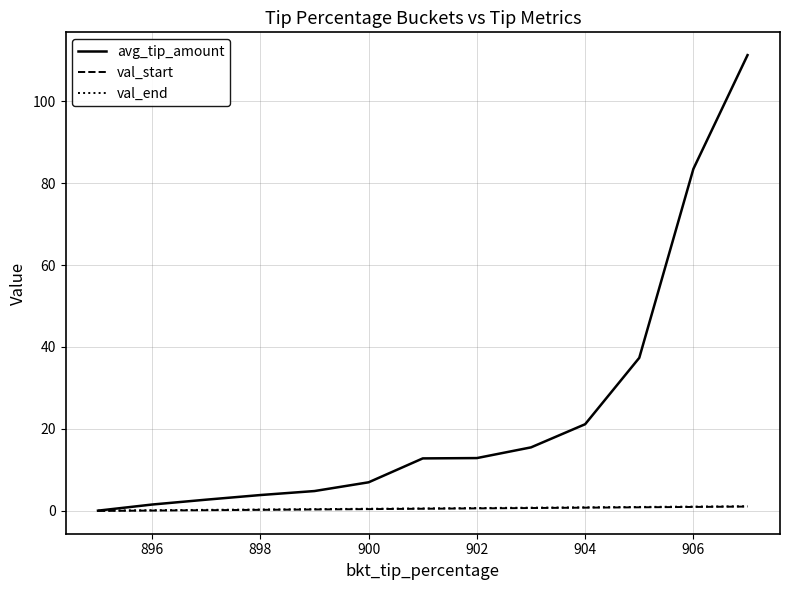

Which series has the largest total across all categories?

avg_tip_amount